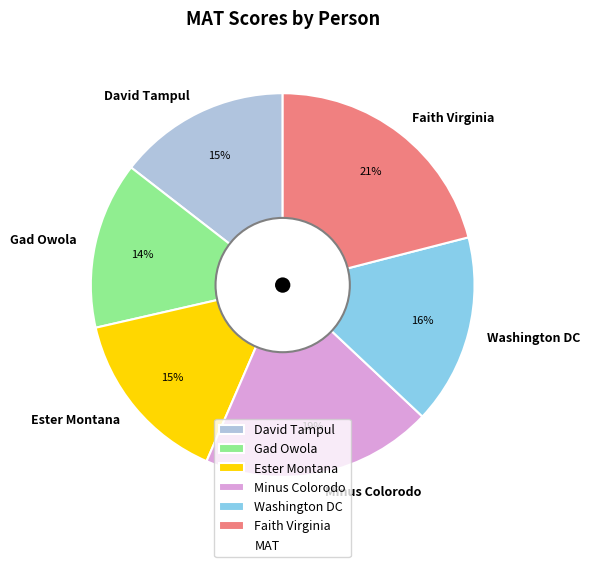

Do Ester Montana and David Tampul together represent more than half of the pie?

No